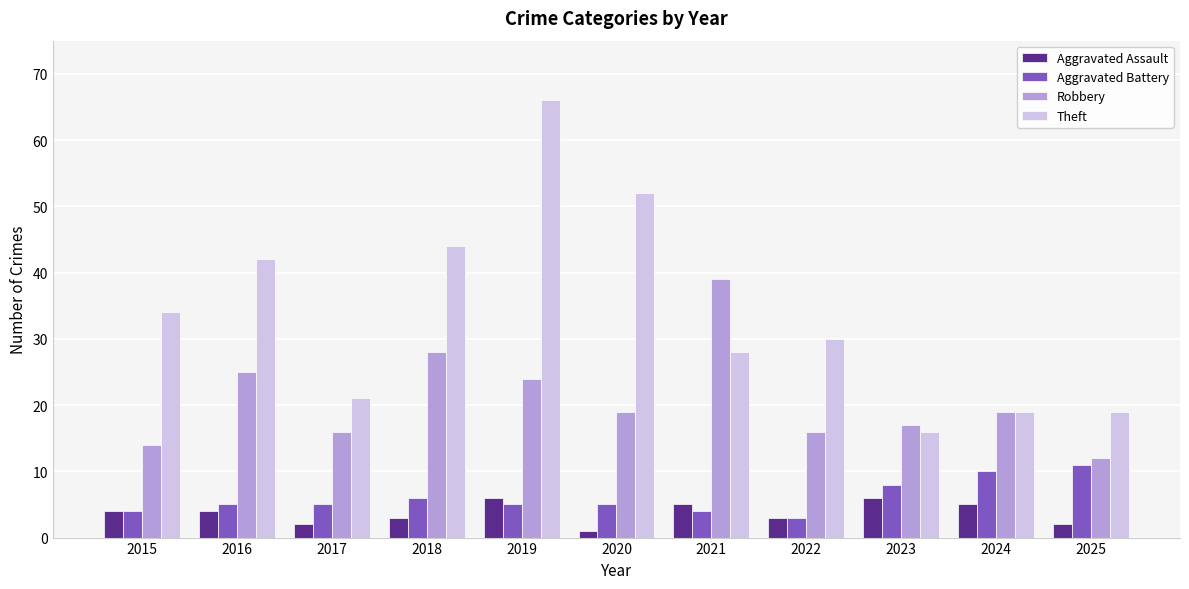

At which category is the sum across all series the highest?

2019